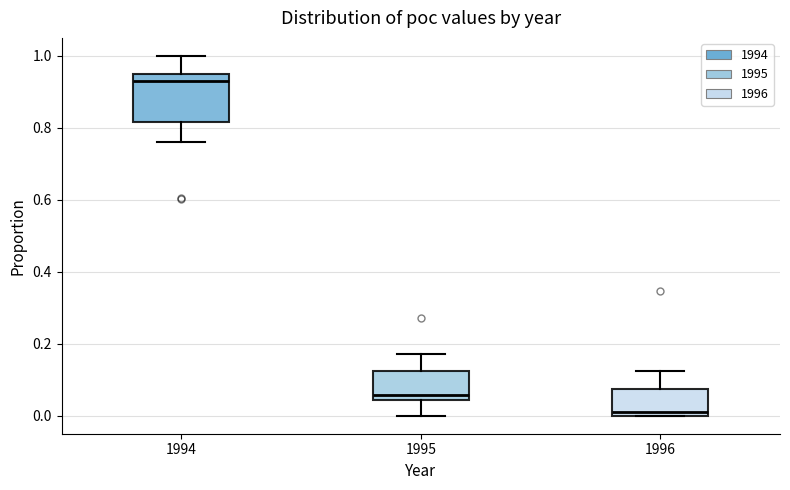

Reading left to right, transcribe this box plot: for each box, give where its median line is, the range the box spans, and where its two whiskers end, as read against the y-axis. The values are not printed on the chart, so give them approximately, as read against the axis.

1994: median 0.94 (just below the box's upper edge), box 0.82 to 0.94, whiskers 0.76 to 1.00
1995: median 0.06, box 0.04 to 0.12, whiskers 0.00 to 0.18
1996: median 0.00 (just above the box's lower edge), box 0.00 to 0.08, whiskers 0.00 to 0.12